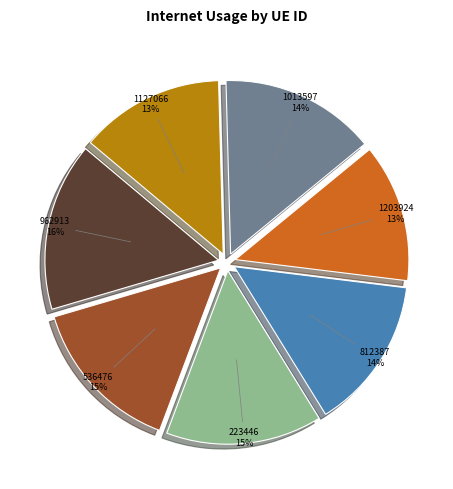

Is the sum of 1127066 and 1013597 greater than half?

No